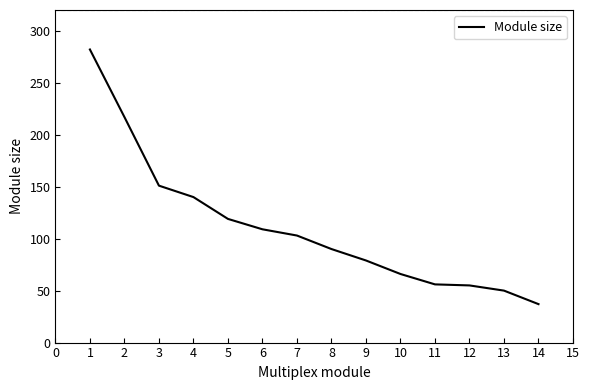

What is the smallest value displayed?

37